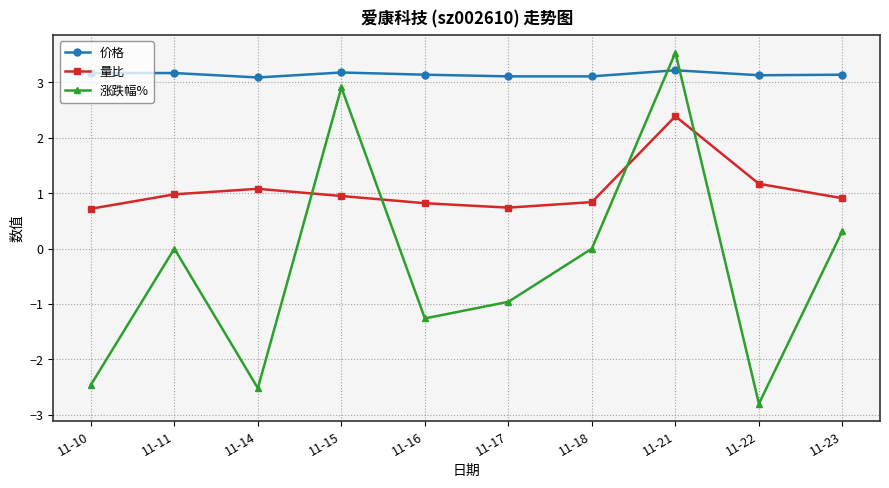

Rank the series at 11-18 from highest to lowest value.

价格, 量比, 涨跌幅%